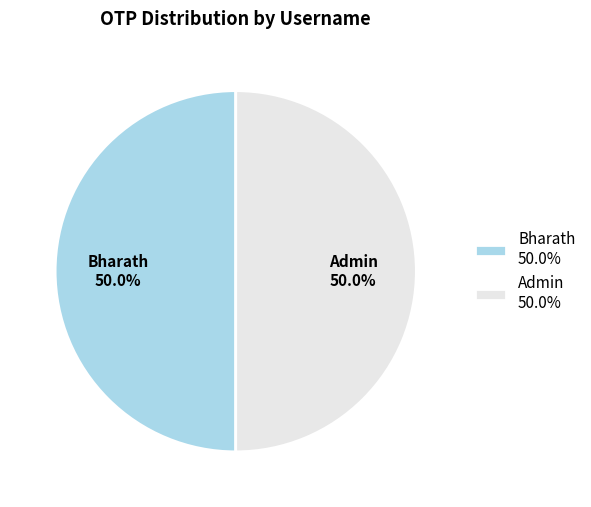

Is it true that Bharath is 59% of the pie?

False